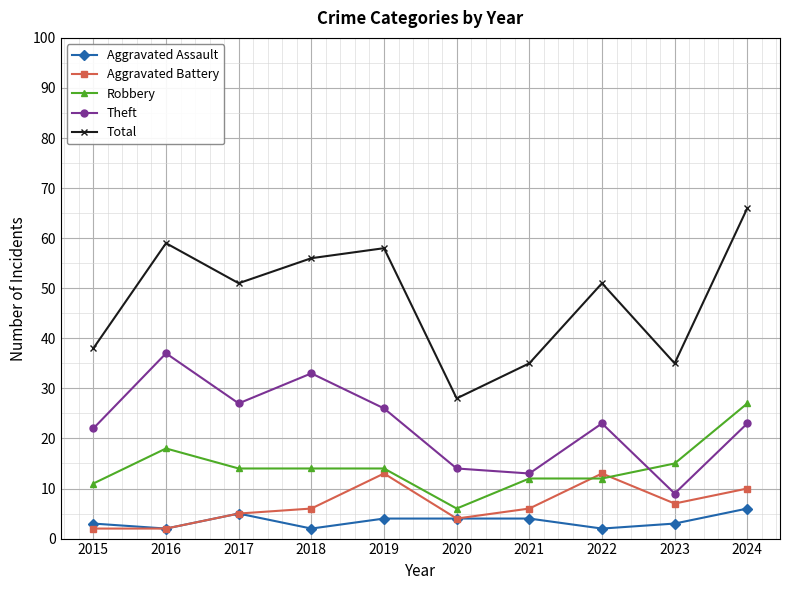

At how many categories does at least one series exceed 26?

10